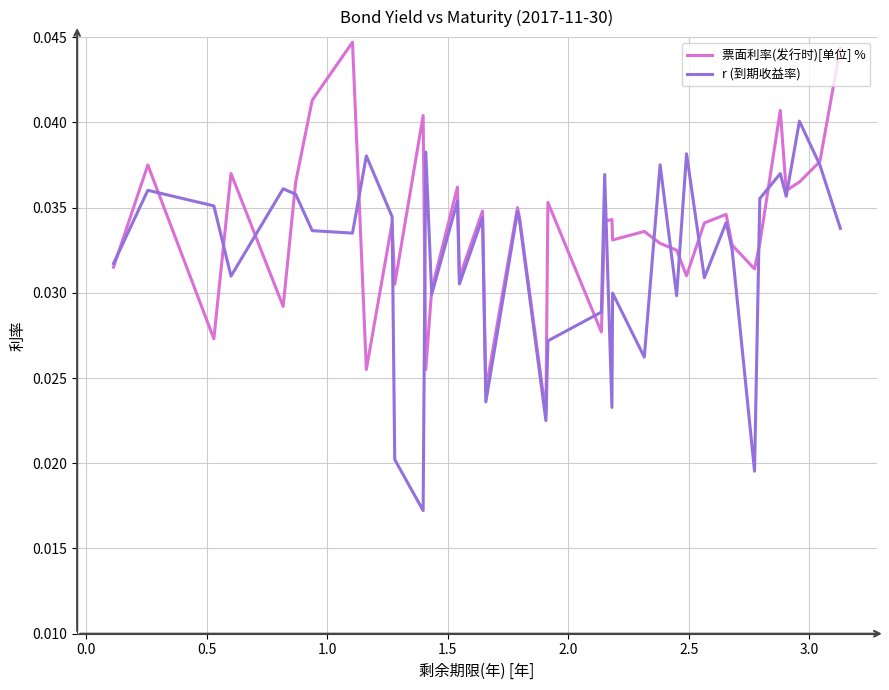

Rank the series by their maximum value, from lowest to highest.

r (到期收益率), 票面利率(发行时)[单位] %